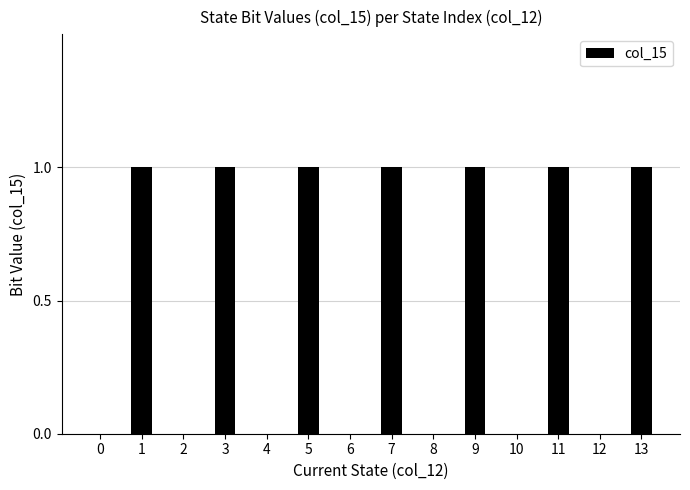

How many values are between 0 and 1?

14